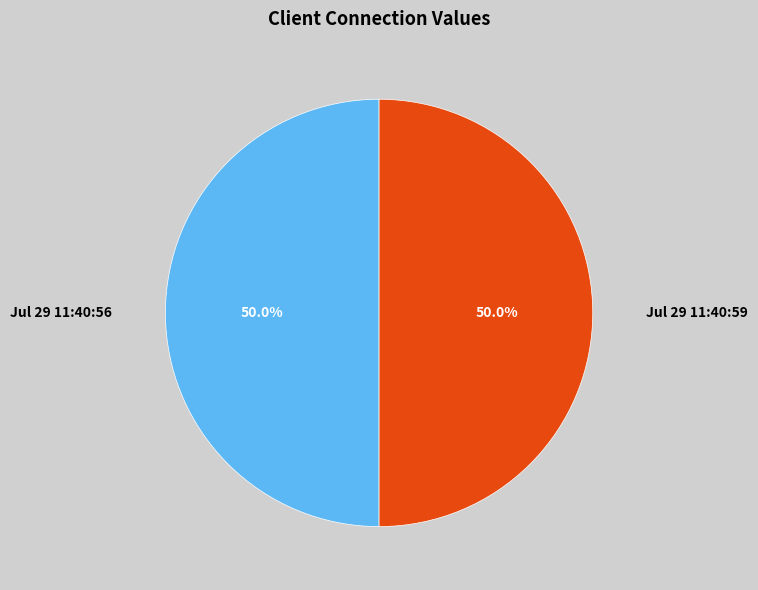

To the nearest percent, what is the average slice percentage?

50%